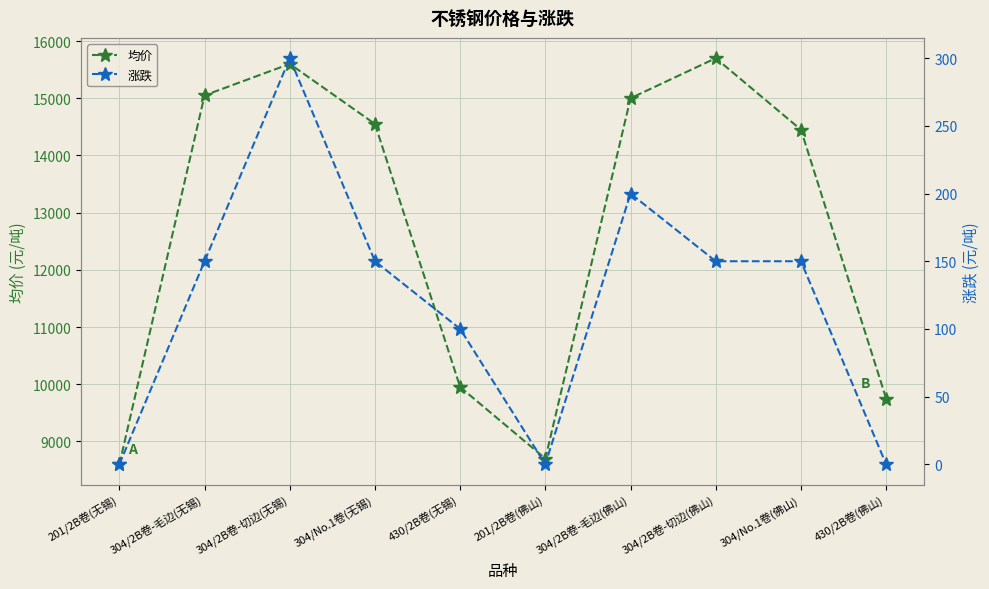

True or false: 涨跌 has a value of 150 at 304/2B卷-切边(佛山).

True